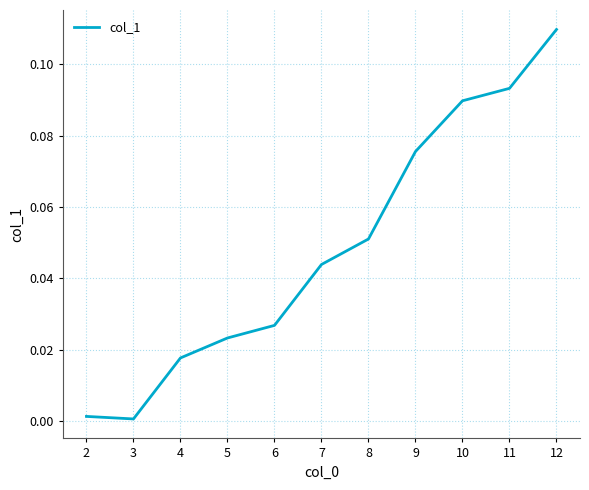

The chart shows a value of 0.0 at 7. True or false?

True